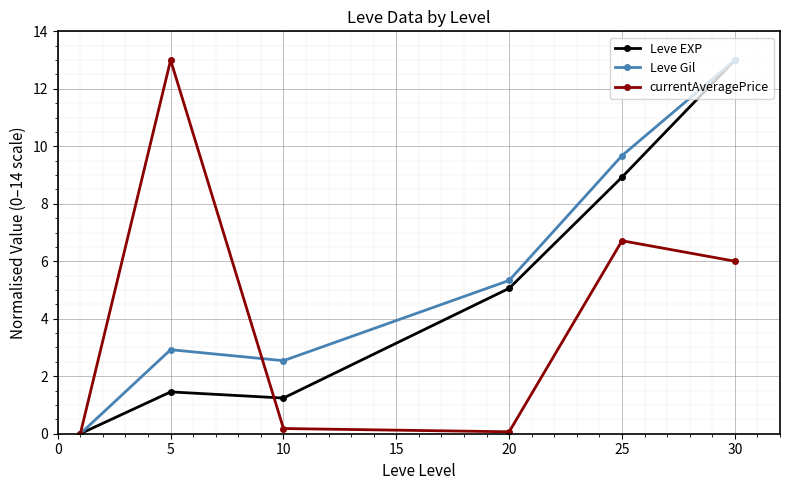

What is the sum of all Leve Gil values?

33.5